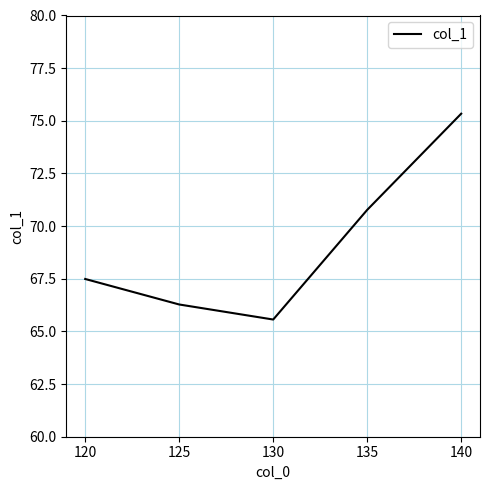

Which label corresponds to the largest value in the chart?

140